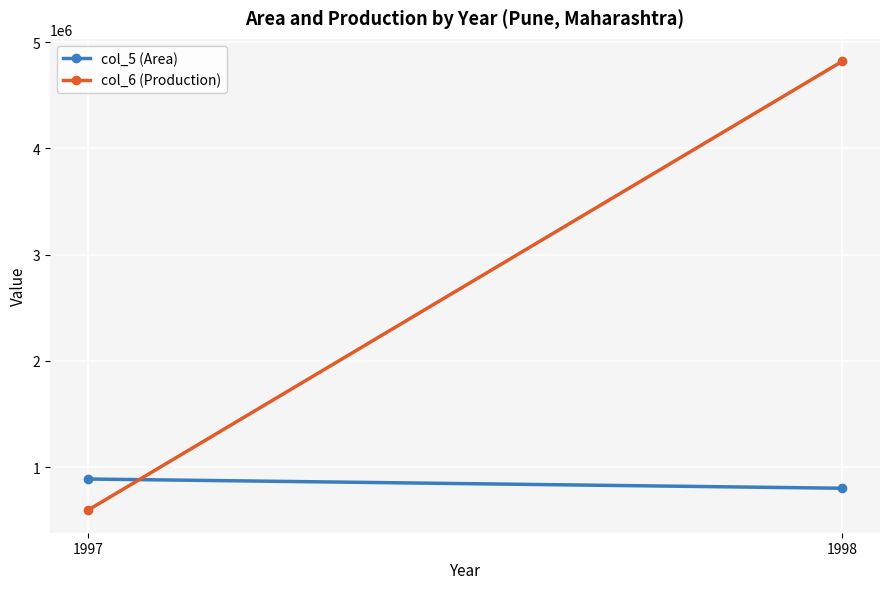

How many data points in col_5 (Area) are less than 888855?

1